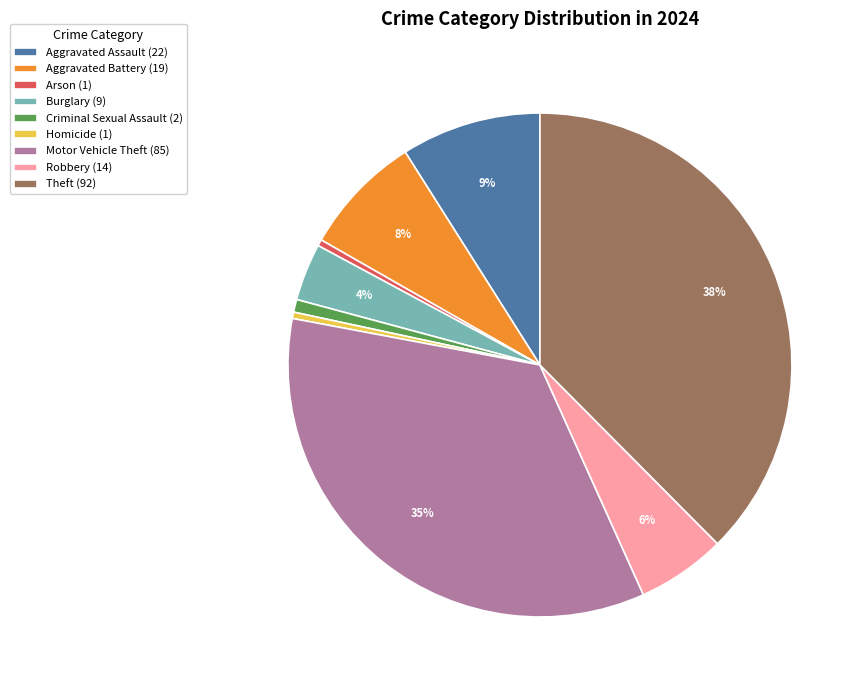

Which has a higher value, Burglary or Motor Vehicle Theft?

Motor Vehicle Theft